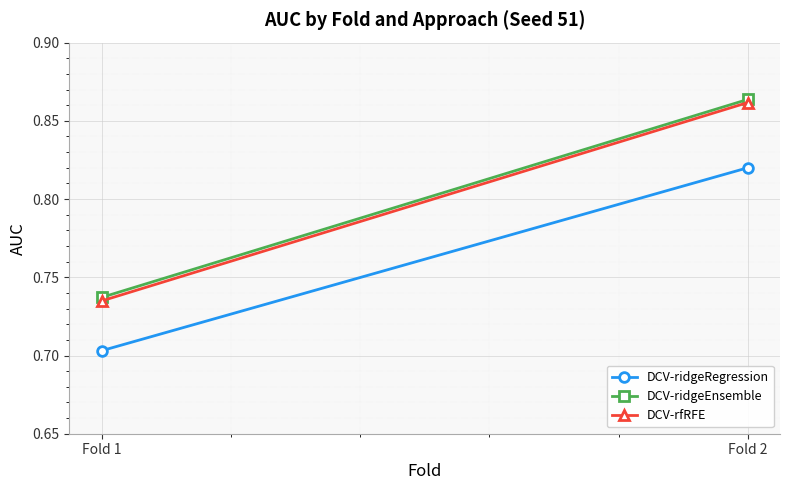

Between Fold 2 and Fold 1, which is larger?

Fold 2